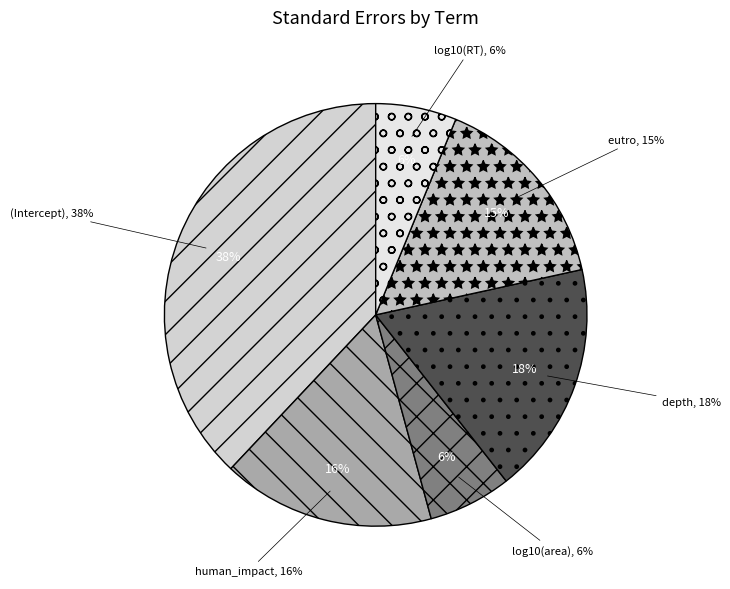

What is the total percentage of log10(area) and depth?

24.2%